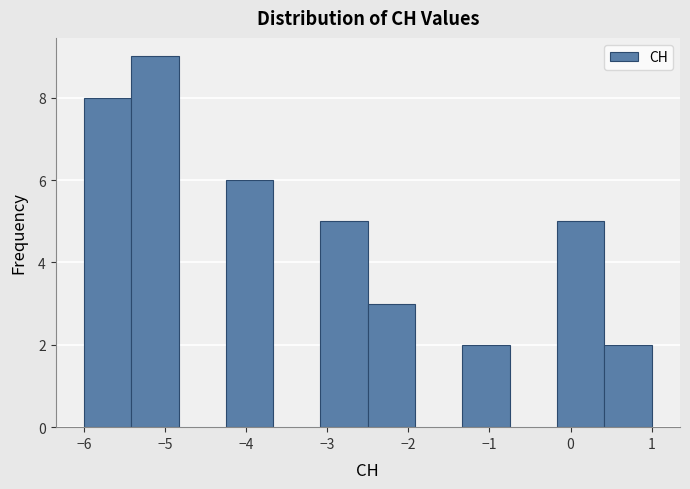

Reading left to right, transcribe this chart: for each bar, give the range it covers on the x-axis and its height. Neither the bar edges nor the heights are printed on the chart, so give them approximately, as read against the axes.

-6.0 to -5.4: 8
-5.4 to -4.8: 9
-4.8 to -4.2: 0
-4.2 to -3.7: 6
-3.7 to -3.1: 0
-3.1 to -2.5: 5
-2.5 to -1.9: 3
-1.9 to -1.3: 0
-1.3 to -0.7: 2
-0.7 to -0.2: 0
-0.2 to 0.4: 5
0.4 to 1.0: 2